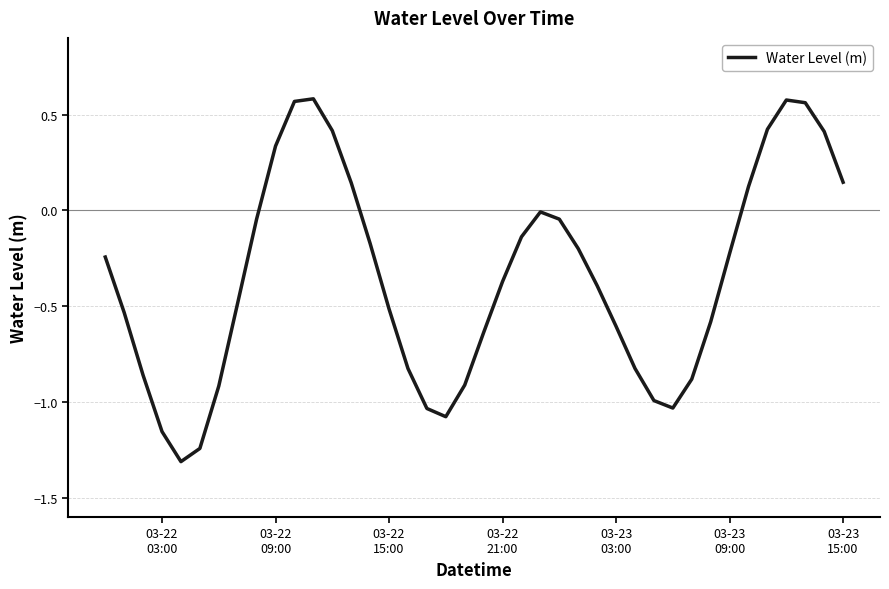

What is the smallest value displayed?

-1.3